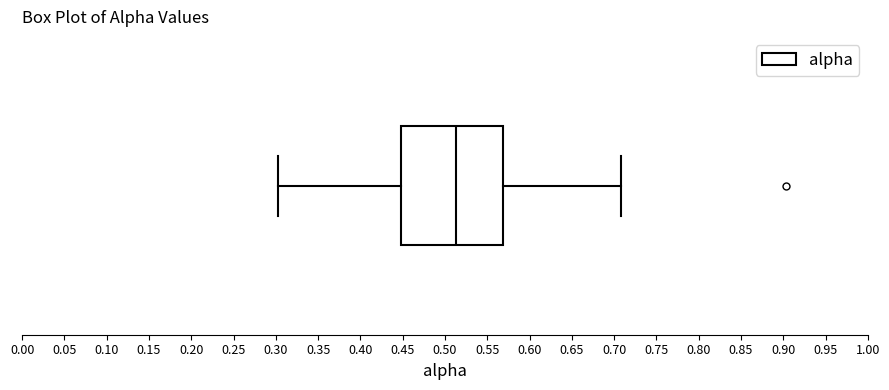

Transcribe this box plot: give where the median line is, the range the box spans, and where the two whiskers end, as read against the x-axis. The values are not printed on the chart, so give them approximately, as read against the axis.

median 0.510, box 0.450 to 0.570, whiskers 0.305 to 0.710